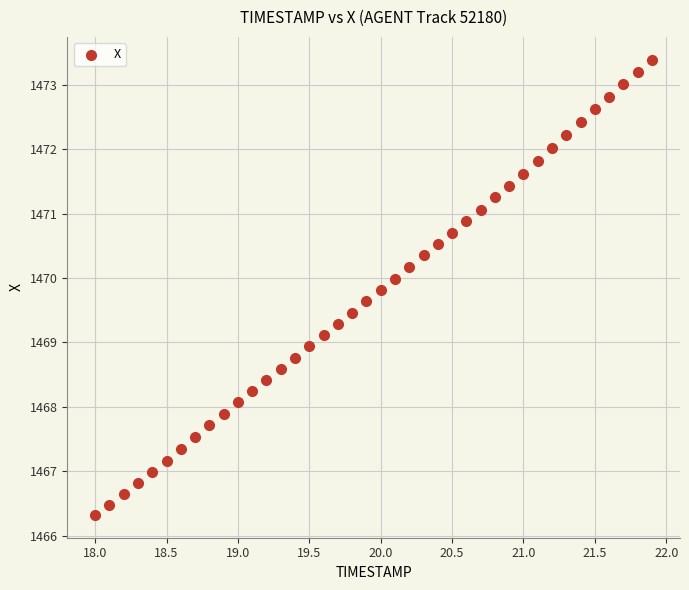

What is the range of Y values (max minus min)?

7.1